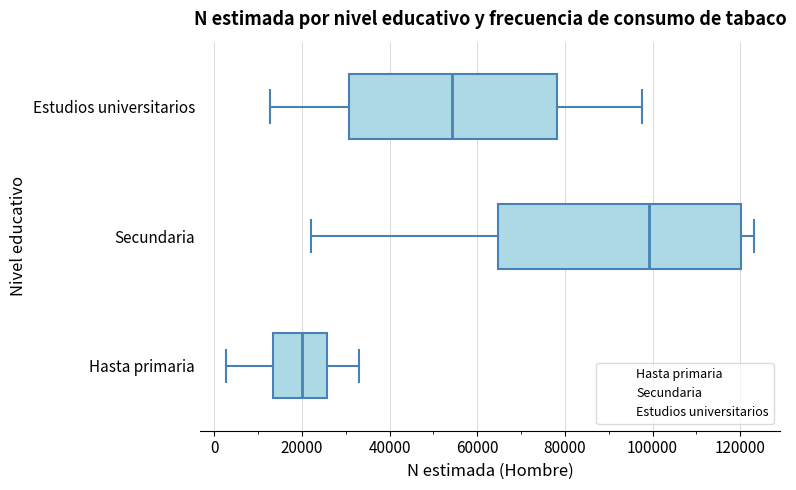

Which box has the furthest to the left median line?

Hasta primaria